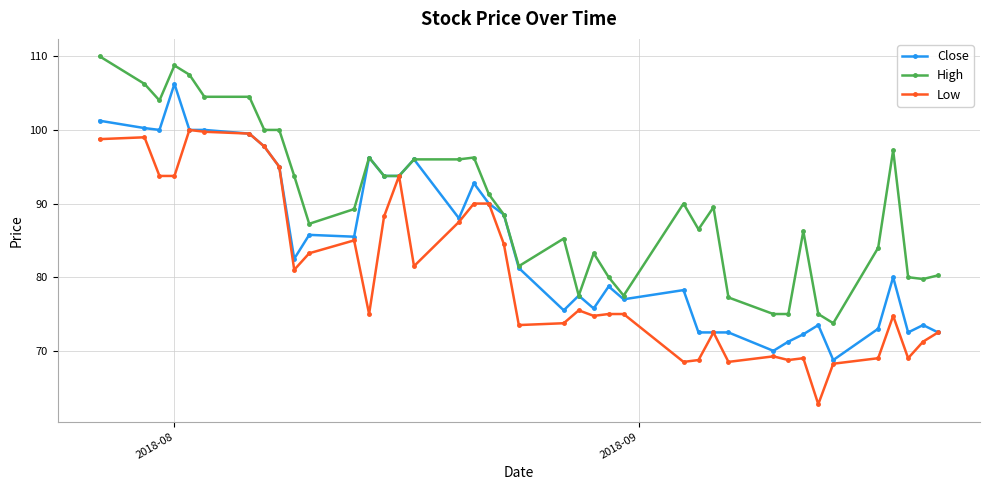

True or false: Low has more than 0 interior local peaks.

True